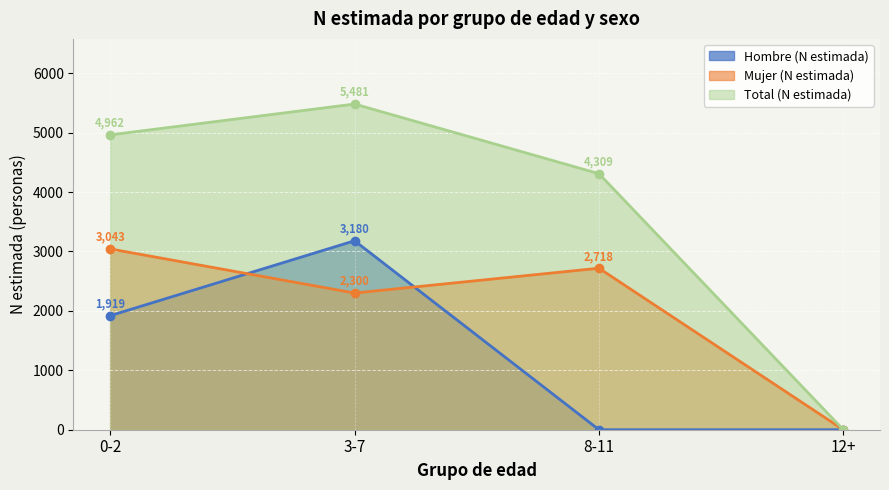

Which series has the largest total across all categories?

Total (N estimada)